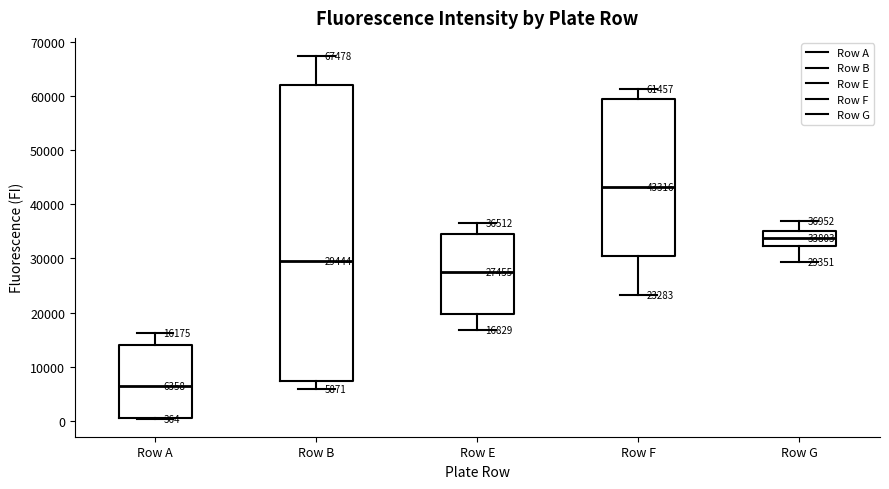

Which box is the tallest, from its lower edge to its upper edge?

Row B